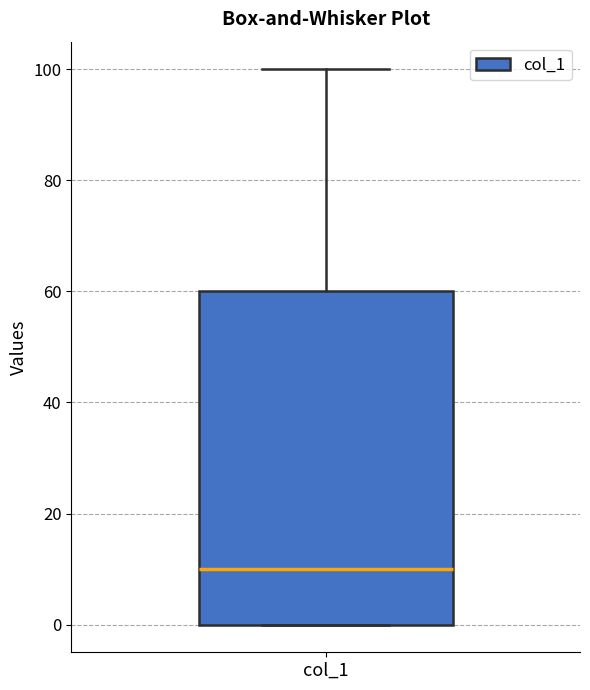

Transcribe this box plot: give where the median line is, the range the box spans, and where the two whiskers end, as read against the y-axis. The values are not printed on the chart, so give them approximately, as read against the axis.

median 10, box 0 to 60, whiskers 0 to 100